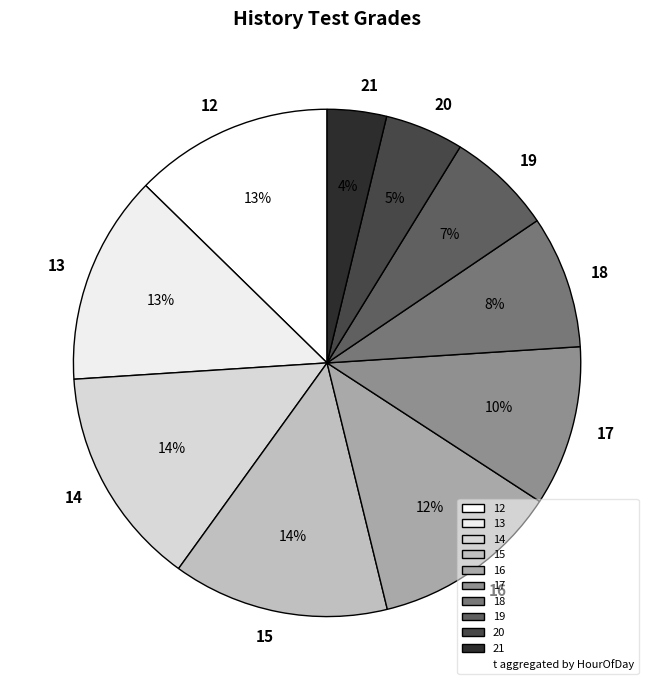

To the nearest percent, what is the difference between the 19 and 17 slice percentages?

3%